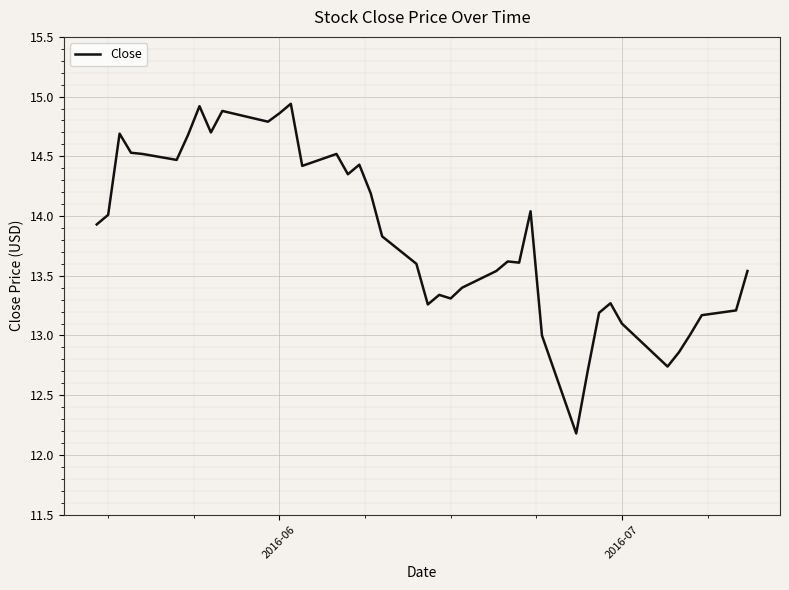

What is the difference between the maximum and minimum values?

2.8